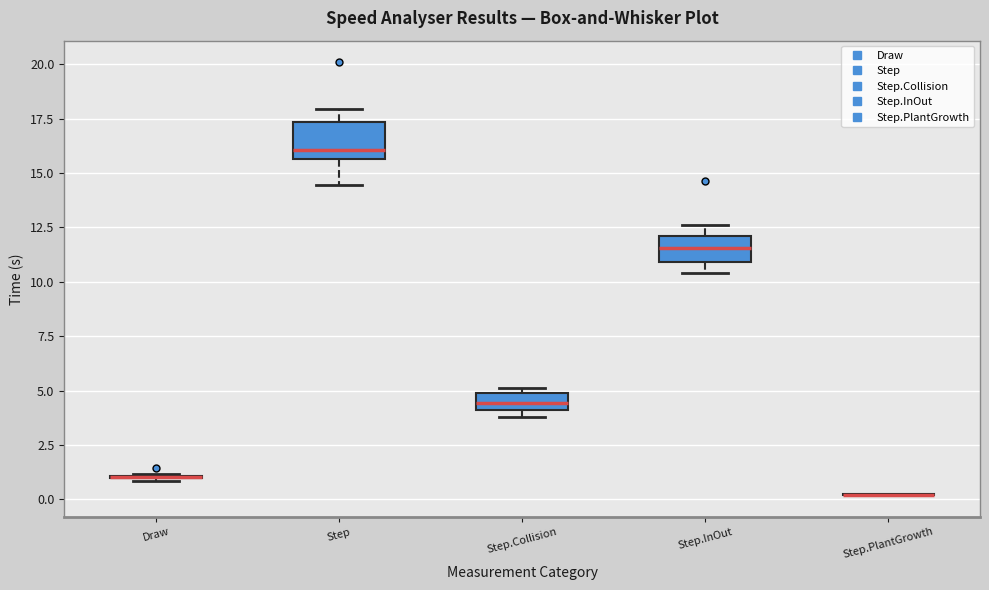

Which box is the tallest, from its lower edge to its upper edge?

Step